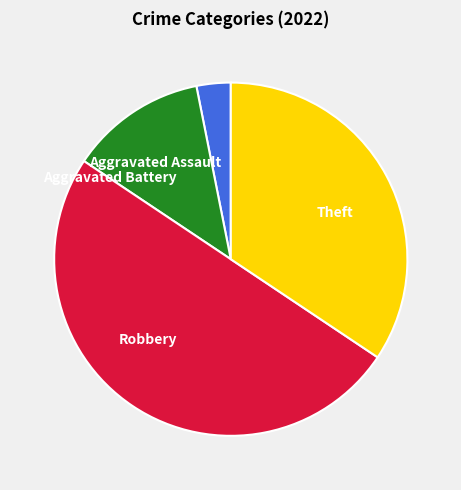

Which slice is the largest?

Robbery